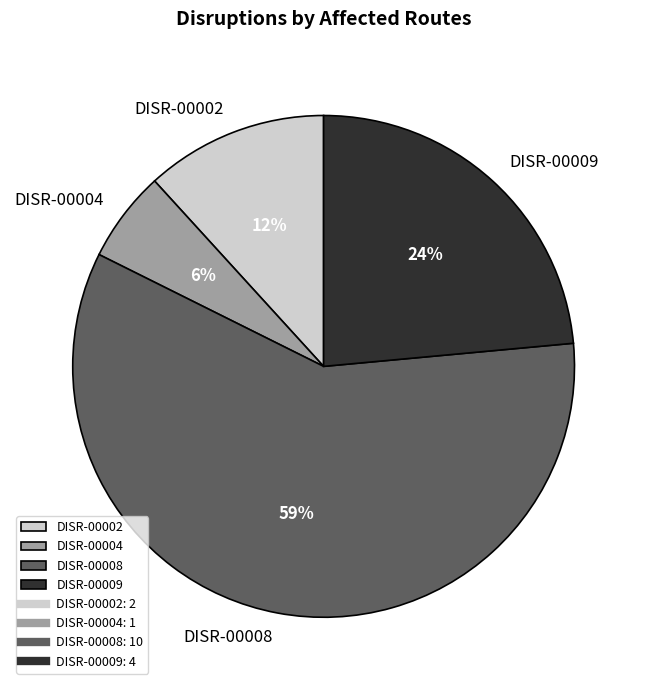

To the nearest percent, what is the combined percentage of DISR-00004 and DISR-00002?

18%